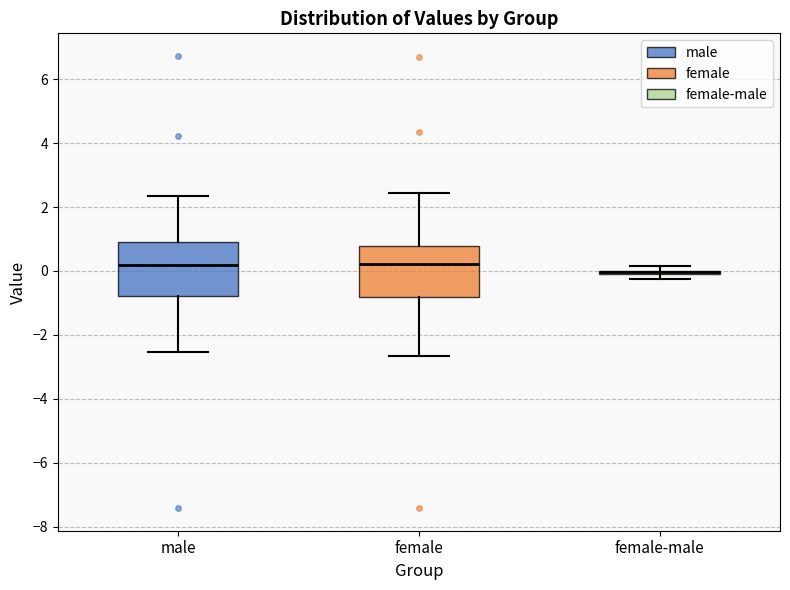

Where does the median line of the box for female sit on the y-axis? The values are not printed on the chart, so give them approximately, as read against the axis.

0.2